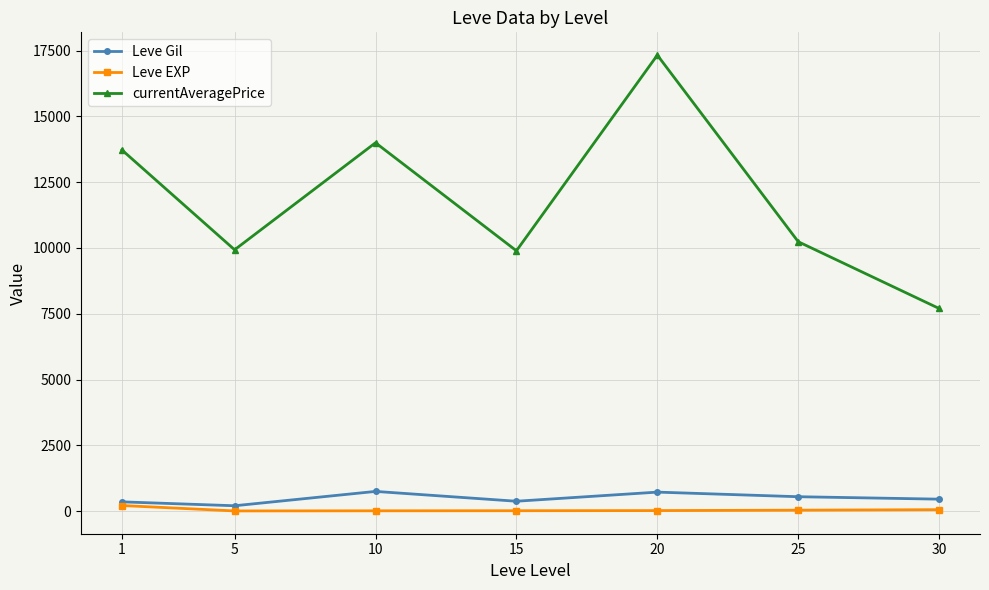

Where is the first local minimum for currentAveragePrice?

5